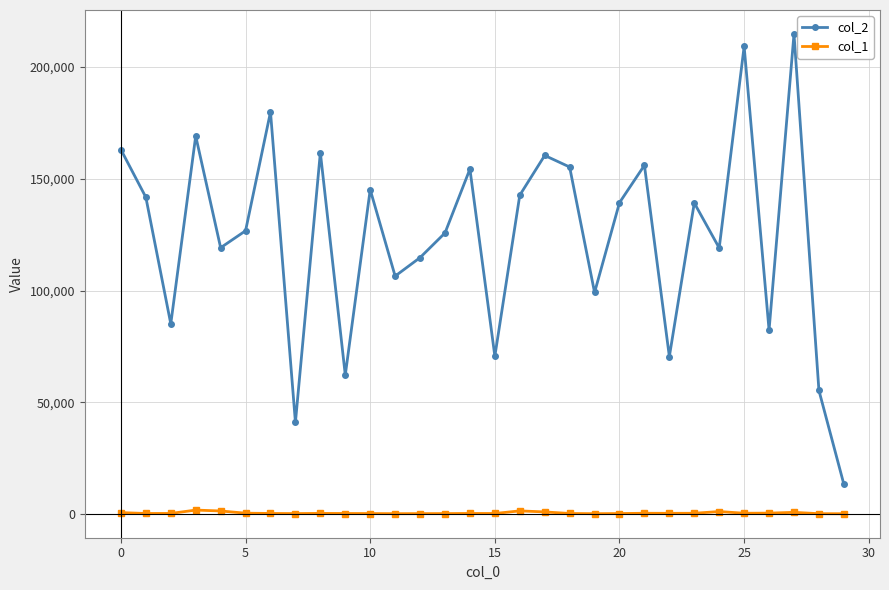

True or false: col_1 and col_2 intersect in this chart.

False